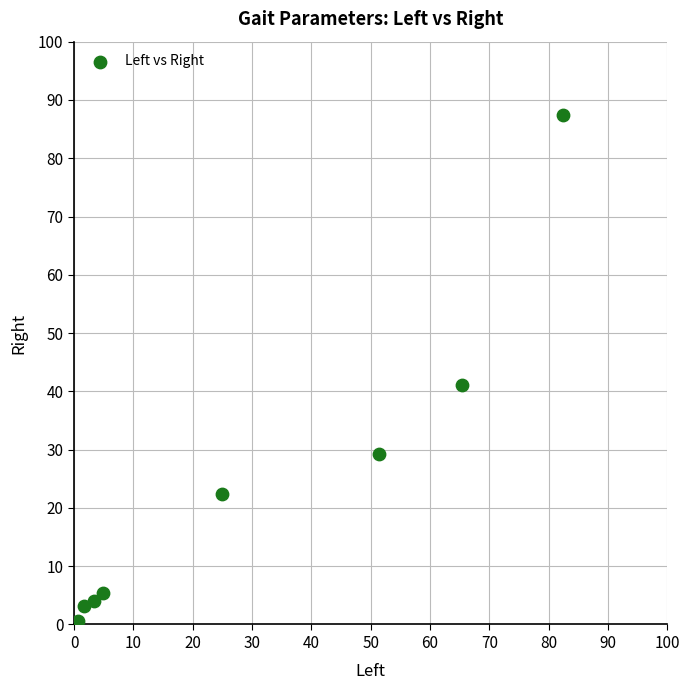

What Y value in the scatter plot is closest to 43?

41.0